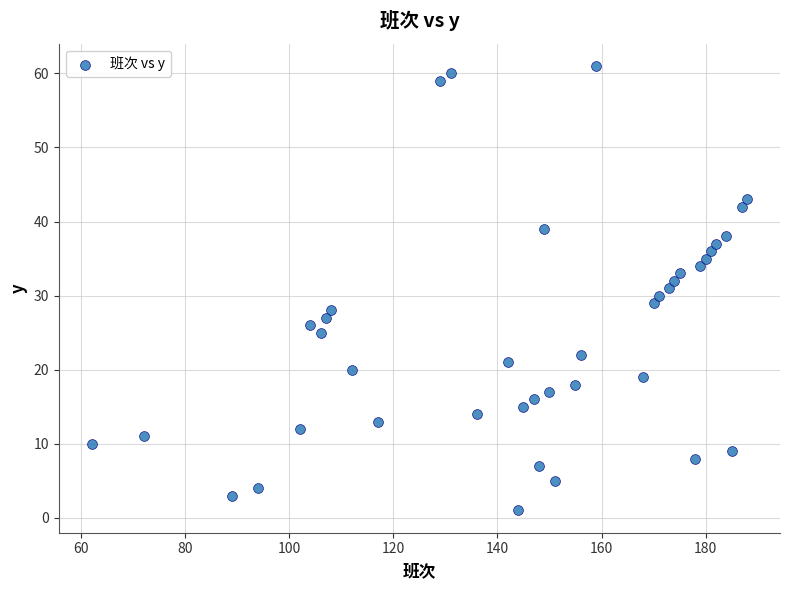

What is the range of X values (max minus min)?

126